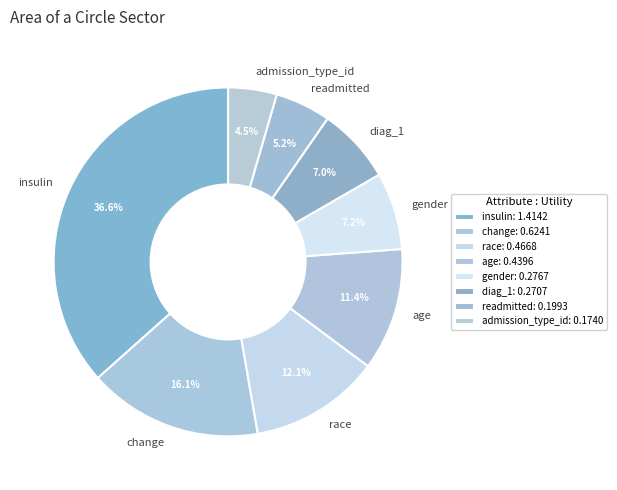

Which category has the biggest portion of the pie?

insulin